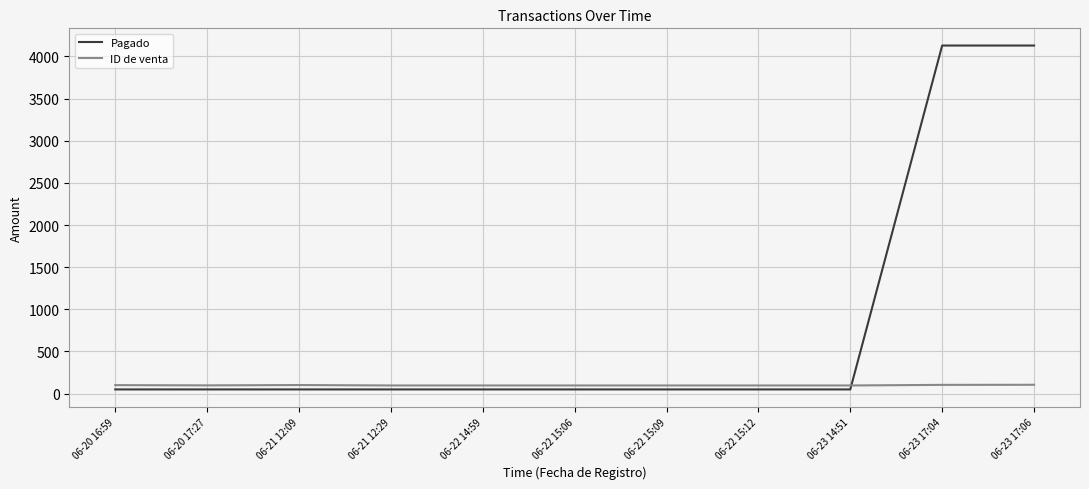

What is the spread (max minus min) of values at 06-20 17:27?

48